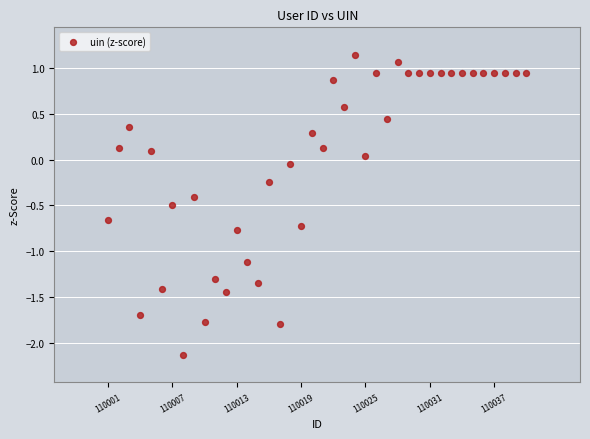

What is the range of Y values (max minus min)?

3.3